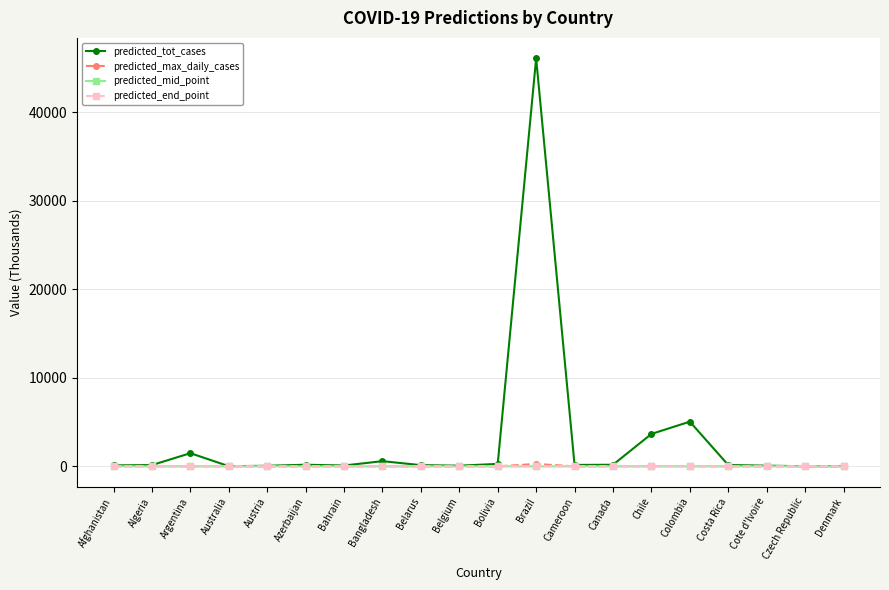

What is the greatest value displayed?

46063.9